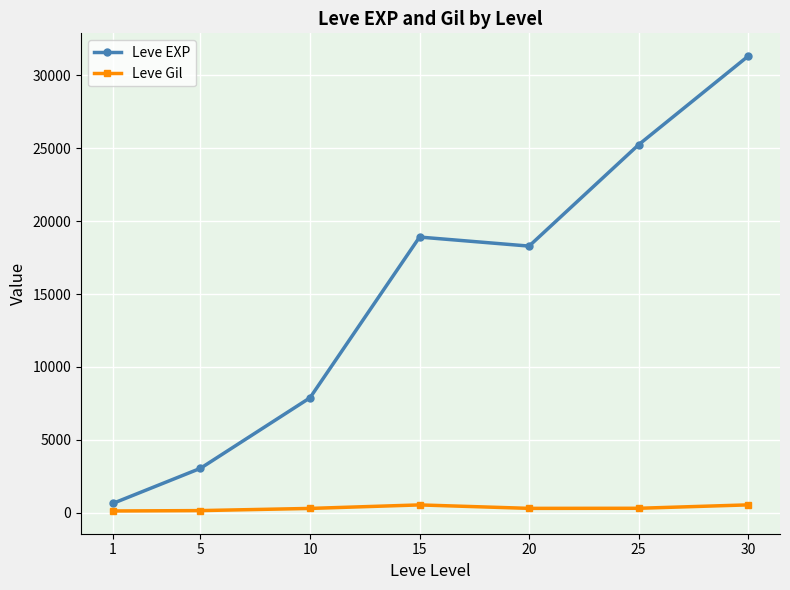

What is the difference between the maximum and minimum values in the Leve Gil series?

419